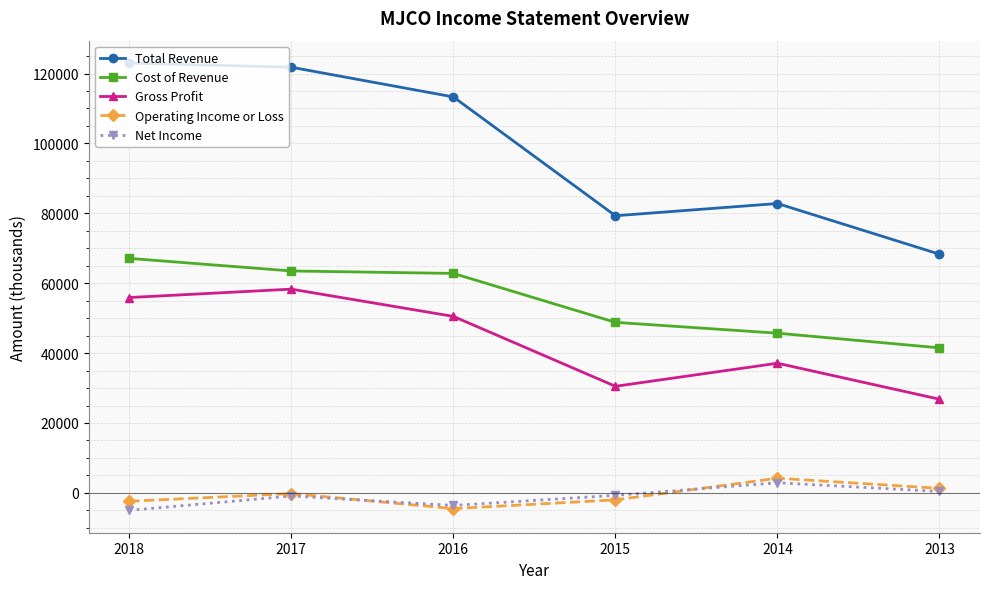

At how many categories does at least one series exceed 108289?

3